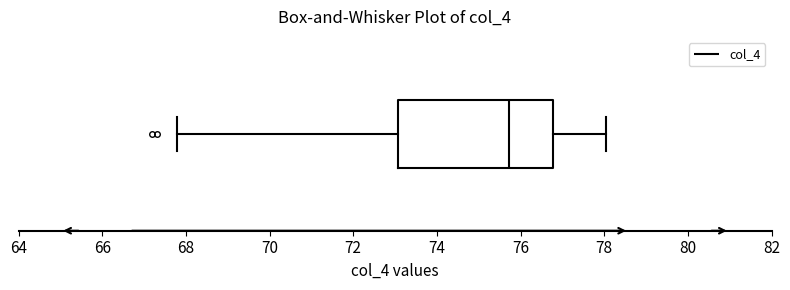

Where does the left whisker of the box end on the x-axis? The values are not printed on the chart, so give them approximately, as read against the axis.

67.8